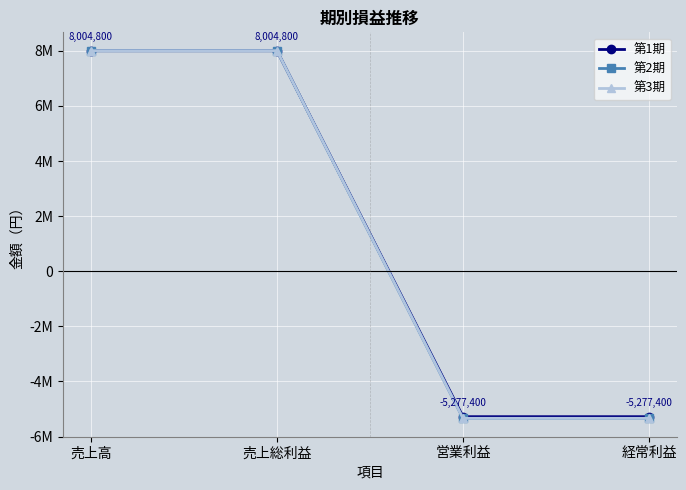

Count the 第1期 values in the range -5277400 to 8004800.

4